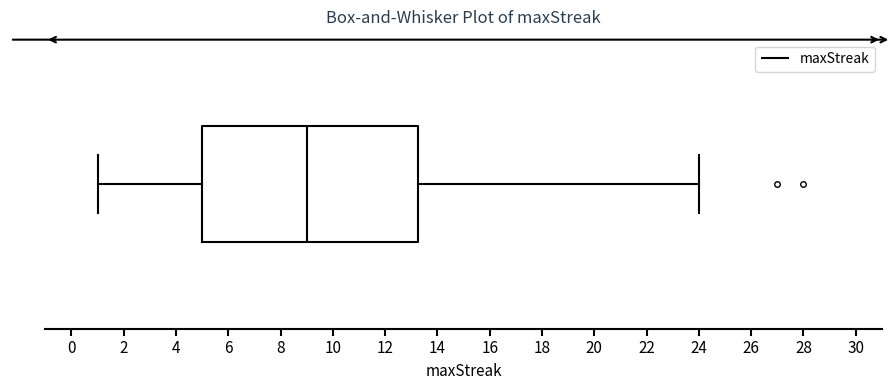

Transcribe this box plot: give where the median line is, the range the box spans, and where the two whiskers end, as read against the x-axis. The values are not printed on the chart, so give them approximately, as read against the axis.

median 9.0, box 5.0 to 13.2, whiskers 1.0 to 24.0